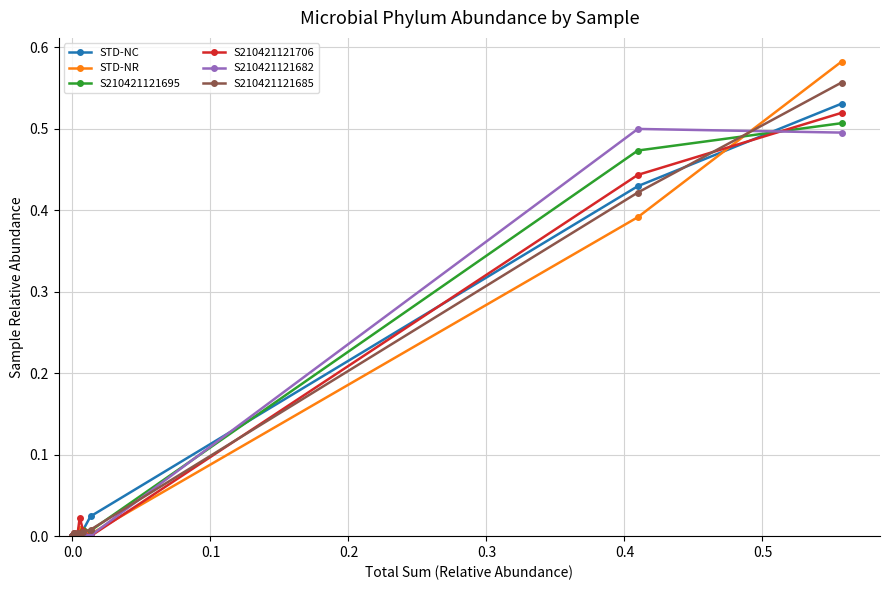

In S210421121695, how many points are lower than both neighbors (excluding endpoints)?

3